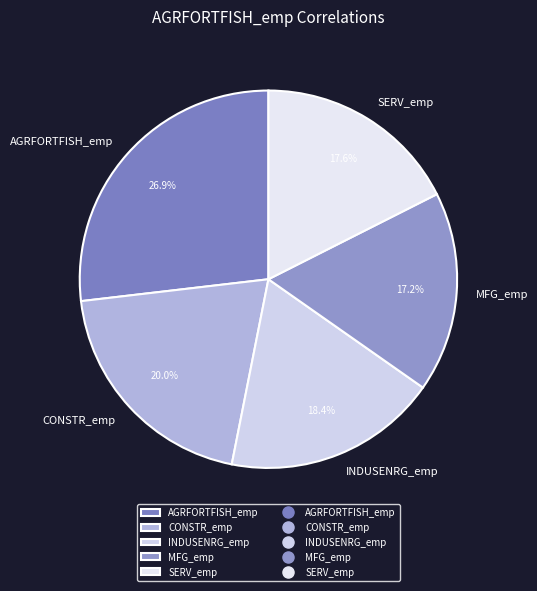

Does any single category account for the majority?

No